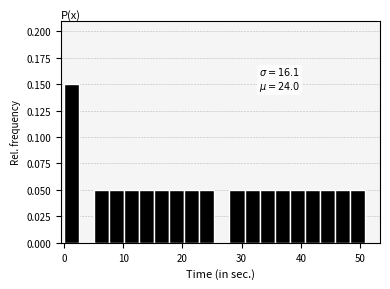

Around what value on the x-axis is the tallest bar? Give the approximate position of its centre, as read against the axis.

1